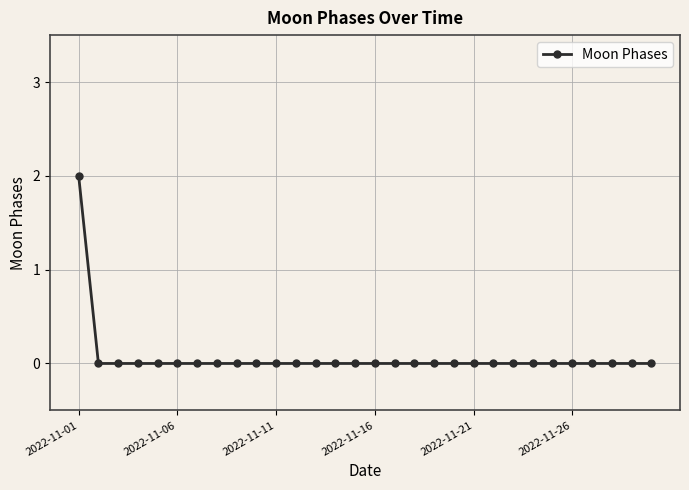

Does the chart have visible grid lines?

Yes